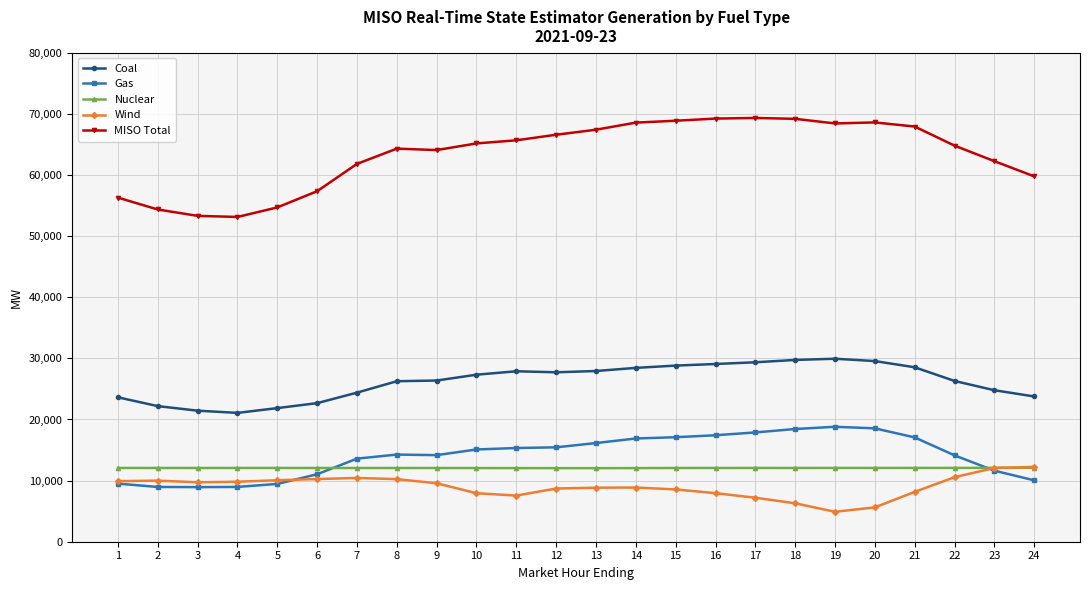

The value of Wind at 6 is 10252.0. True or false?

True